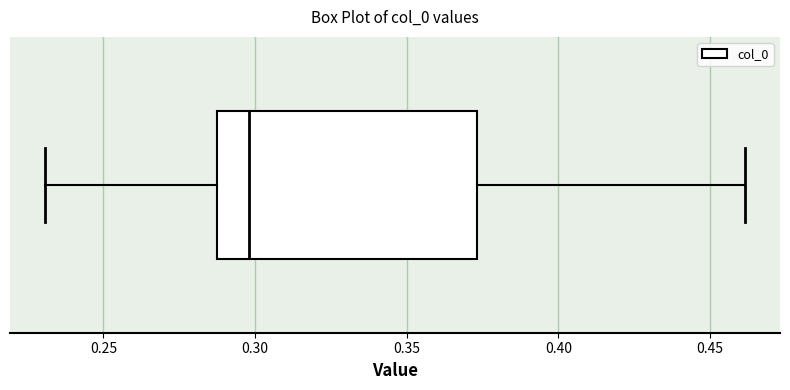

Read this box plot against the x-axis: the position of the median line, the range covered by the box, and the ends of both whiskers. The values are not printed on the chart, so give them approximately, as read against the axis.

median 0.300, box 0.290 to 0.375, whiskers 0.230 to 0.460